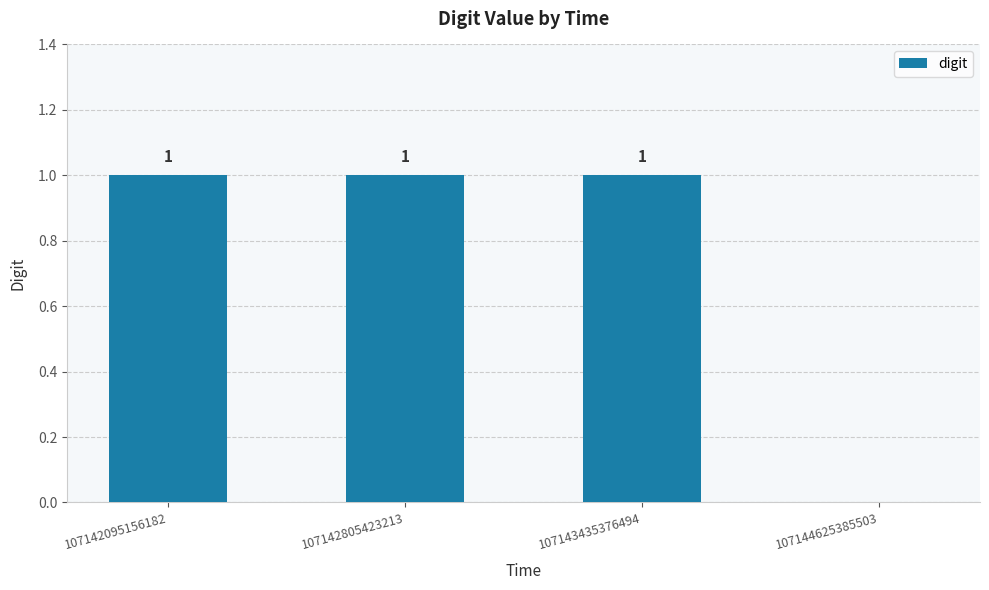

How many values are between 1 and 2?

3